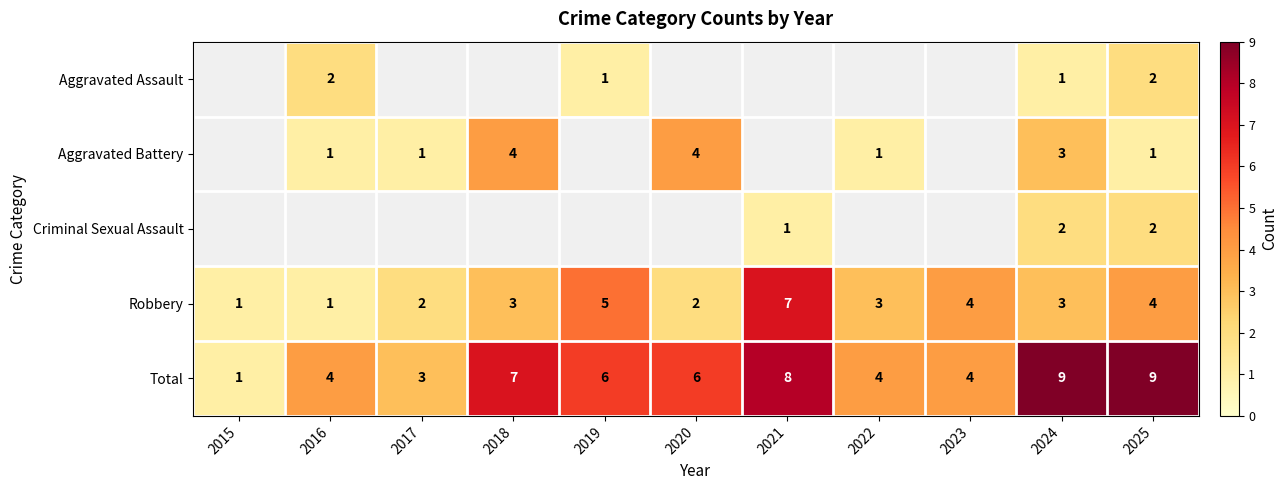

What is the approximate value of Robbery at 2023?

4